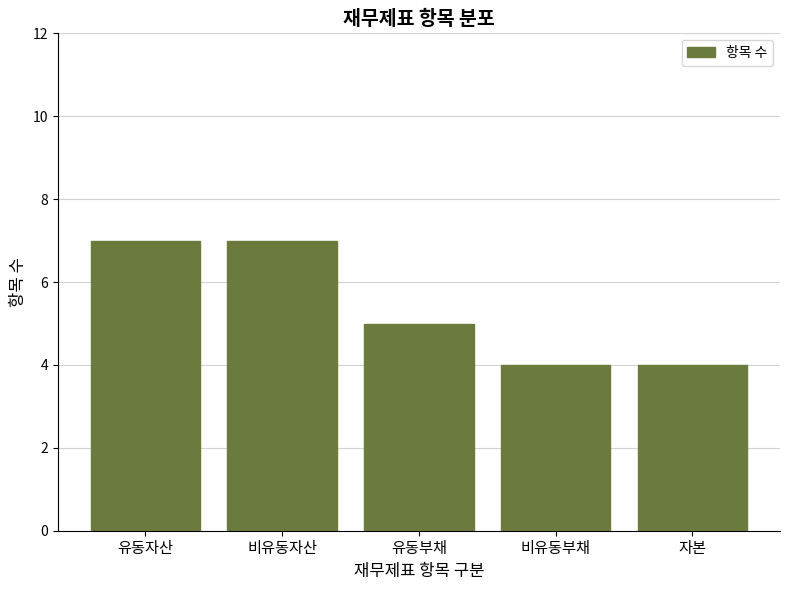

Reading right to left, what are all the values shown in this chart?

4	4	5	7	7